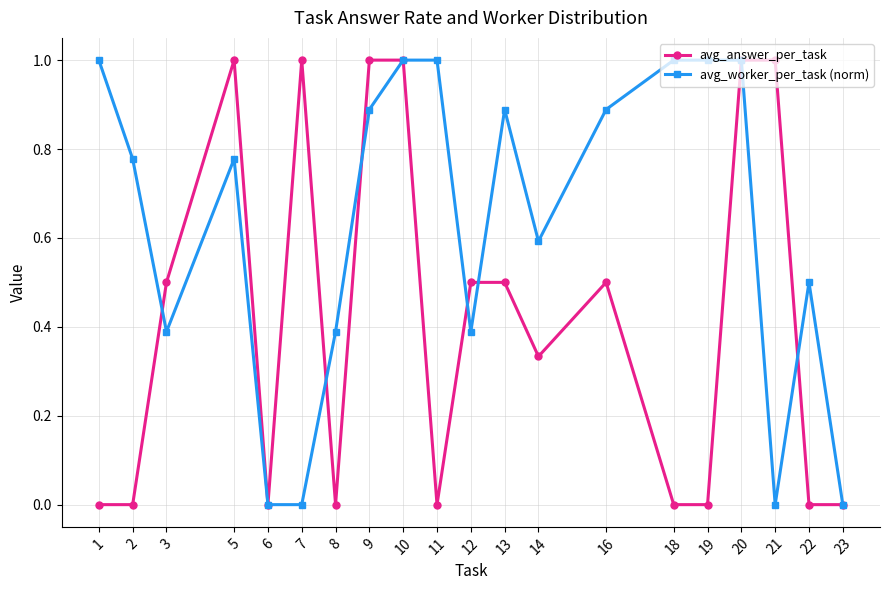

Is the value of avg_worker_per_task (norm) at 11 greater than the value of avg_answer_per_task at 19?

Yes